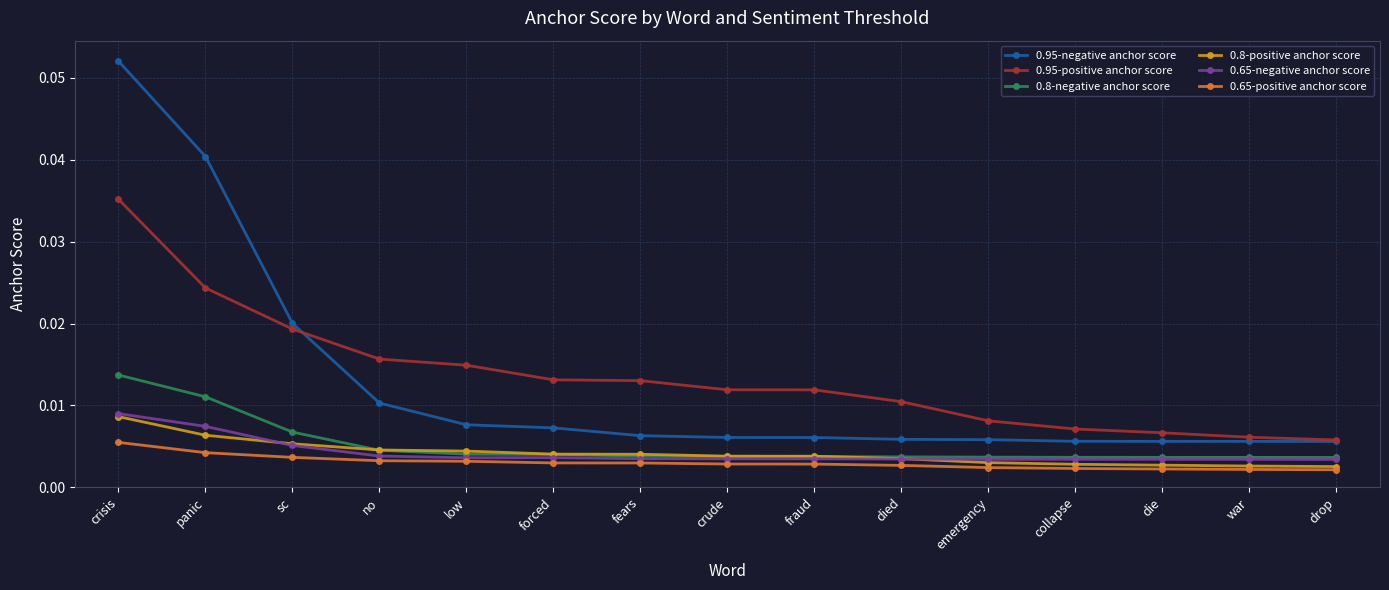

How many 0.95-positive anchor score values are between 0 and 1?

15